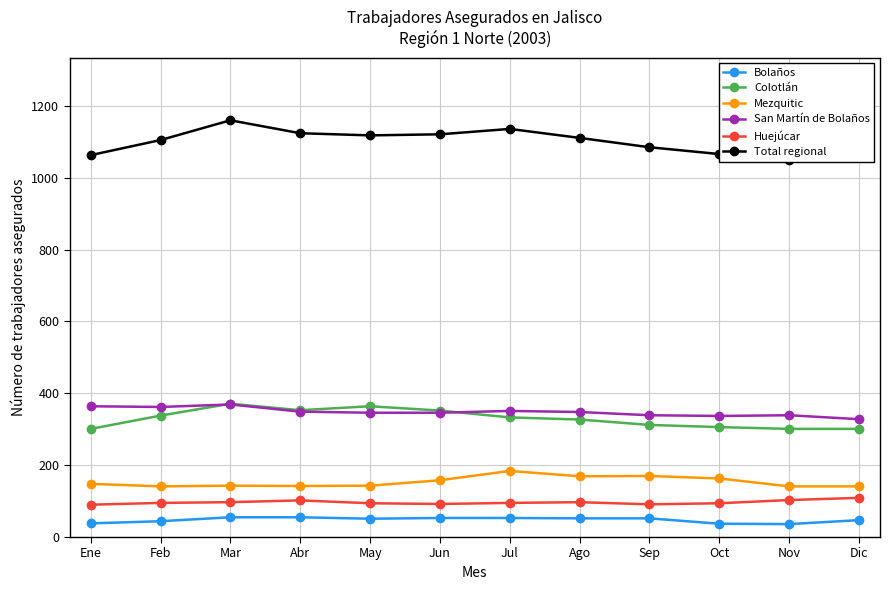

What is the approximate value of Huejúcar at Nov, to the nearest 5?

105